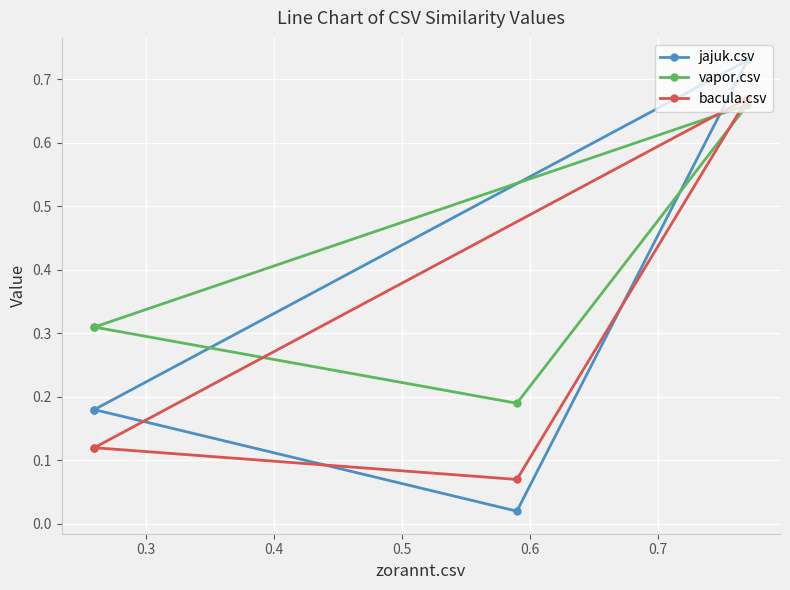

What is the average value of the jajuk.csv series?

0.3